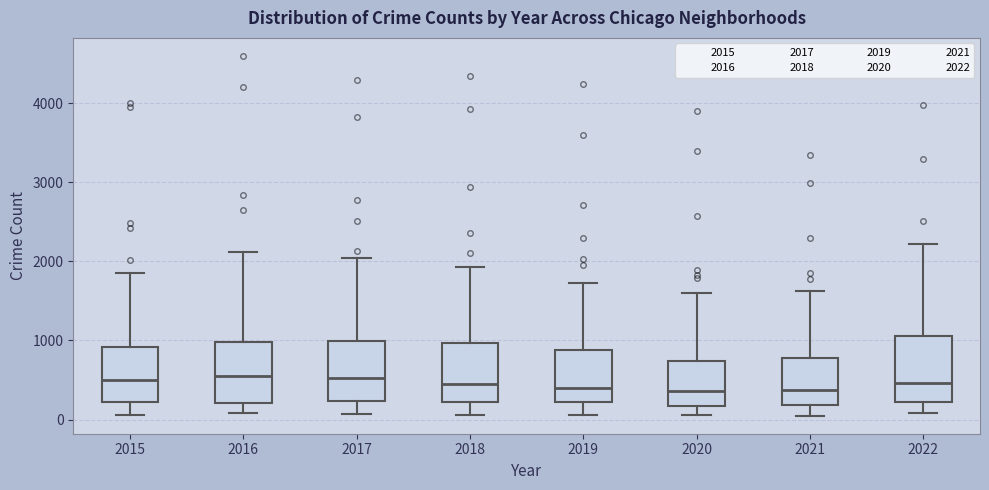

Reading left to right, transcribe this box plot: for each box, give where its median line is, the range the box spans, and where its two whiskers end, as read against the y-axis. The values are not printed on the chart, so give them approximately, as read against the axis.

2015: median 500, box 200 to 900, whiskers 100 to 1800
2016: median 500, box 200 to 1000, whiskers 100 to 2100
2017: median 500, box 200 to 1000, whiskers 100 to 2000
2018: median 500, box 200 to 1000, whiskers 100 to 1900
2019: median 400, box 200 to 900, whiskers 100 to 1700
2020: median 400, box 200 to 700, whiskers 100 to 1600
2021: median 400, box 200 to 800, whiskers 0 to 1600
2022: median 500, box 200 to 1100, whiskers 100 to 2200